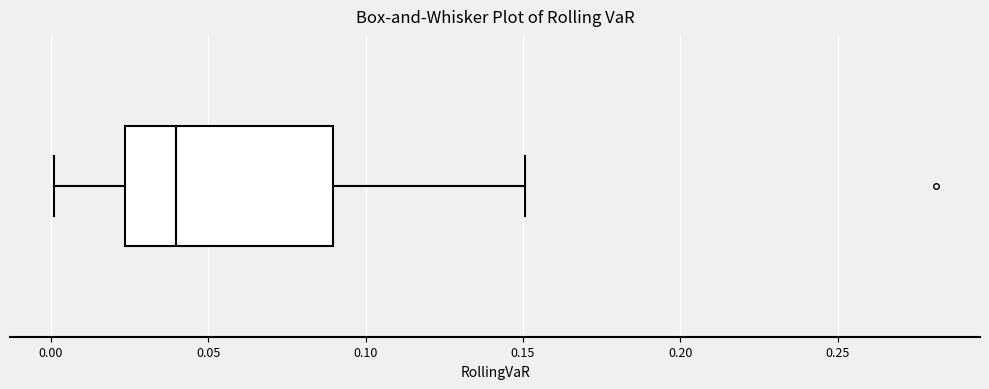

Transcribe this box plot: give where the median line is, the range the box spans, and where the two whiskers end, as read against the x-axis. The values are not printed on the chart, so give them approximately, as read against the axis.

median 0.040, box 0.025 to 0.090, whiskers 0.000 to 0.150